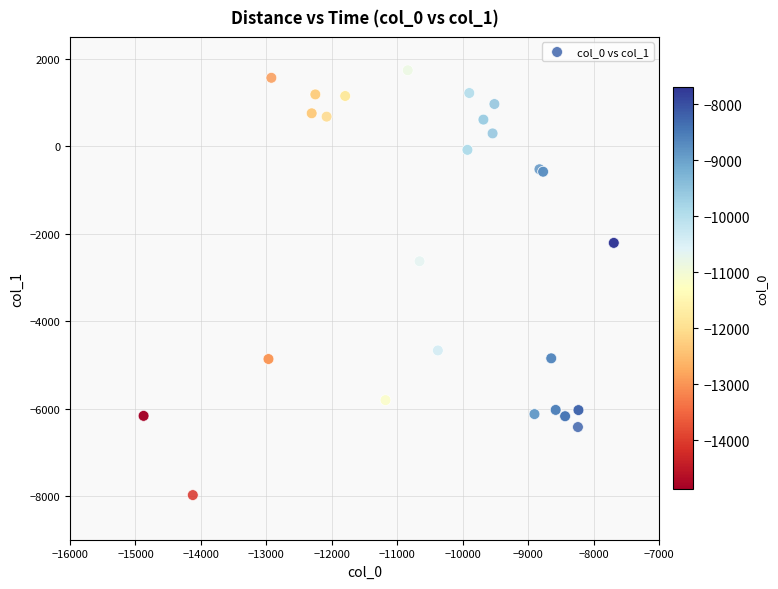

What Y value in the scatter plot is closest to -3121?

-2631